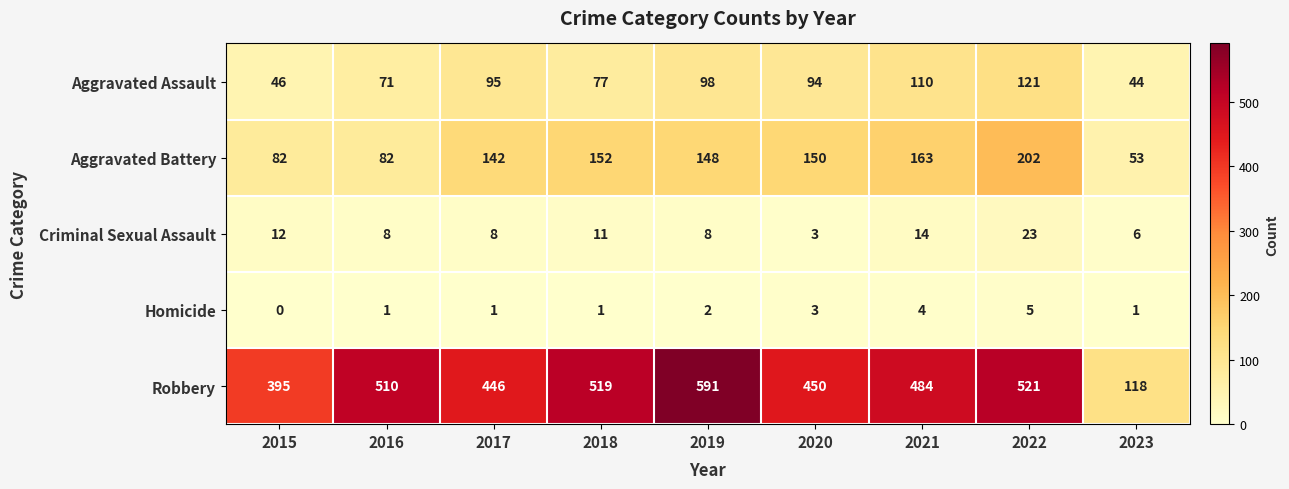

Which series has the largest total across all categories?

Robbery